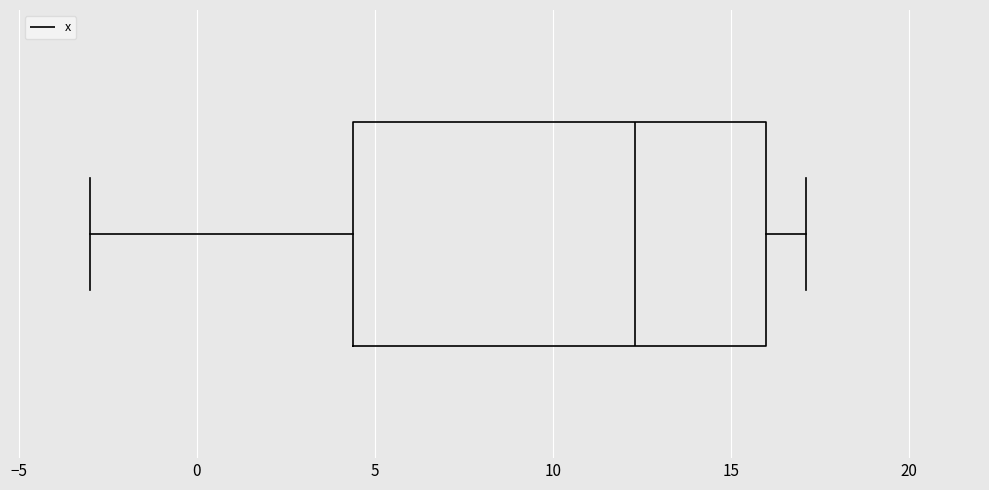

Where does the median line of the box sit on the x-axis? The values are not printed on the chart, so give them approximately, as read against the axis.

12.5